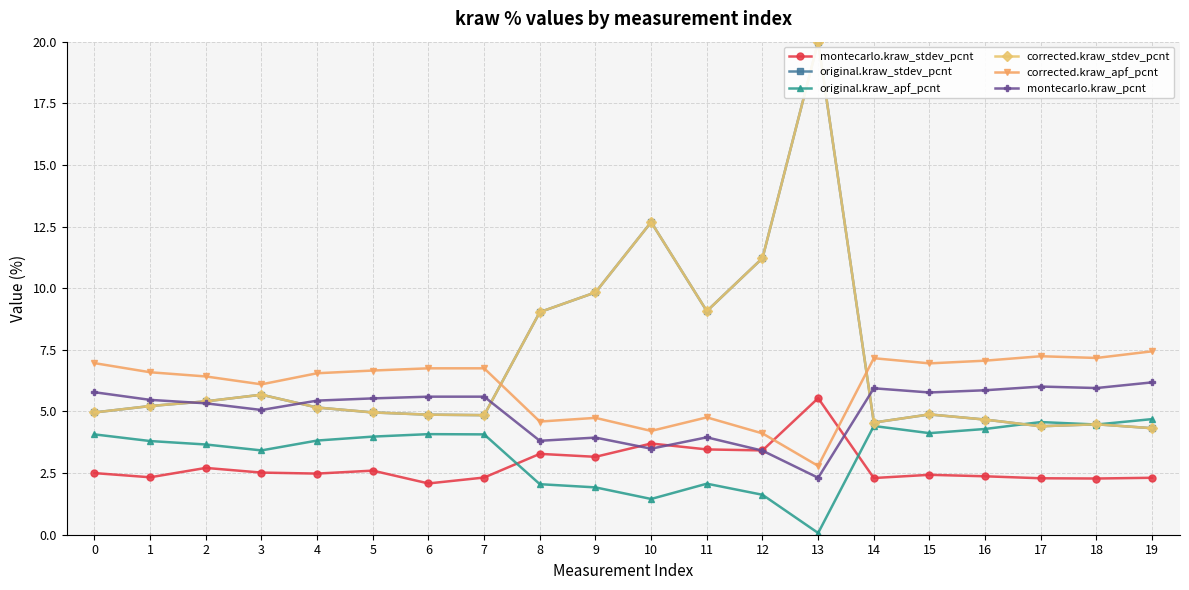

What is the average value of the corrected.kraw_apf_pcnt series?

6.0